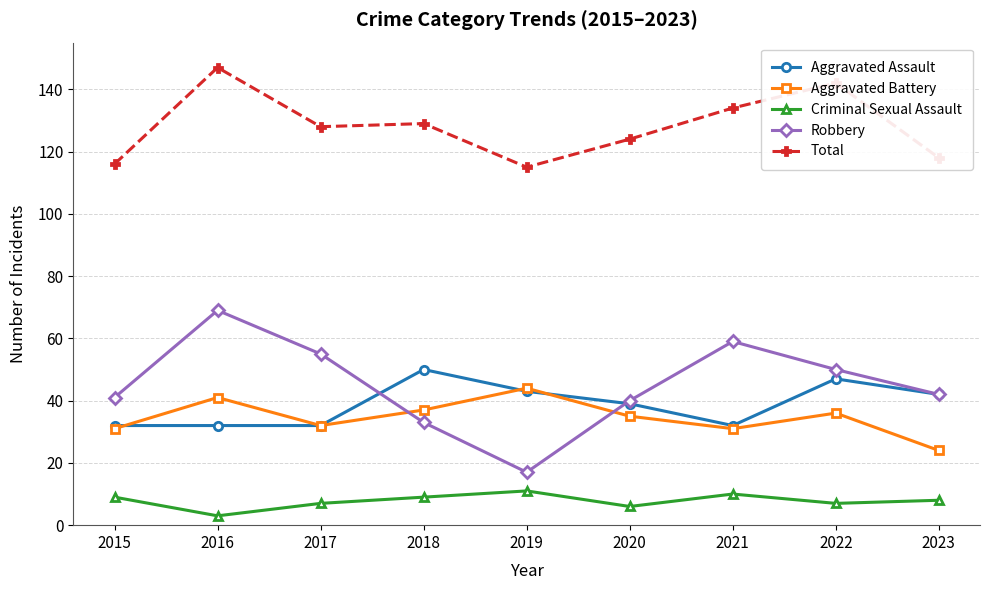

Reading left to right, what are all the values shown in this chart?

Aggravated Assault: 32	32	32	50	43	39	32	47	42
Aggravated Battery: 31	41	32	37	44	35	31	36	24
Criminal Sexual Assault: 9	3	7	9	11	6	10	7	8
Robbery: 41	69	55	33	17	40	59	50	42
Total: 116	147	128	129	115	124	134	142	118